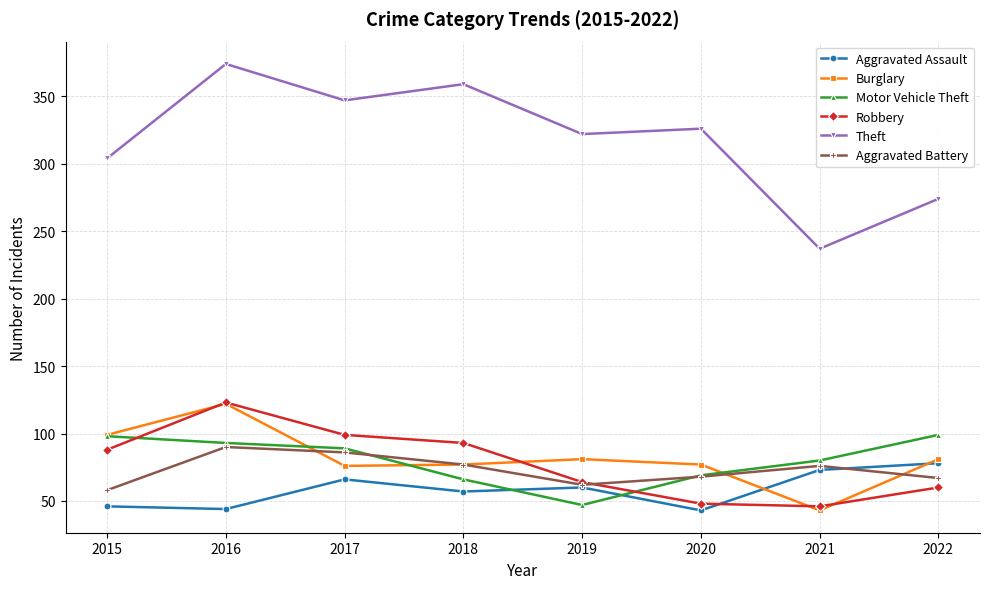

True or false: Burglary has more than 1 points higher than both neighbors.

True